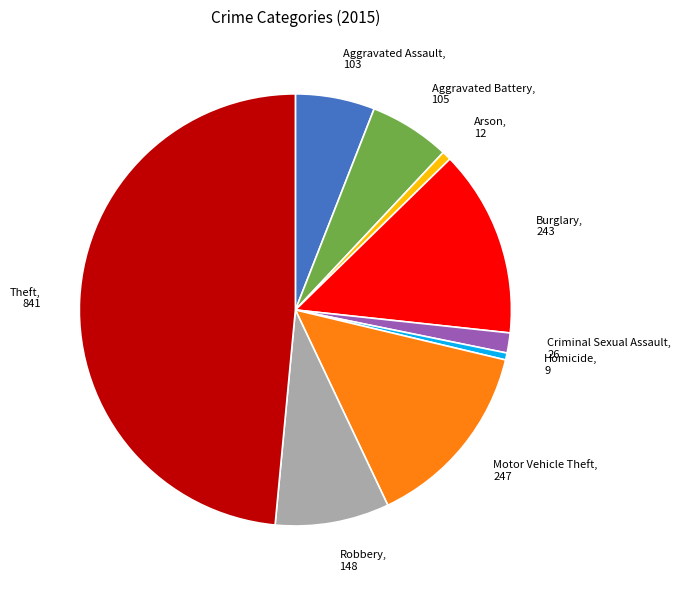

Is there a majority slice in this chart?

No